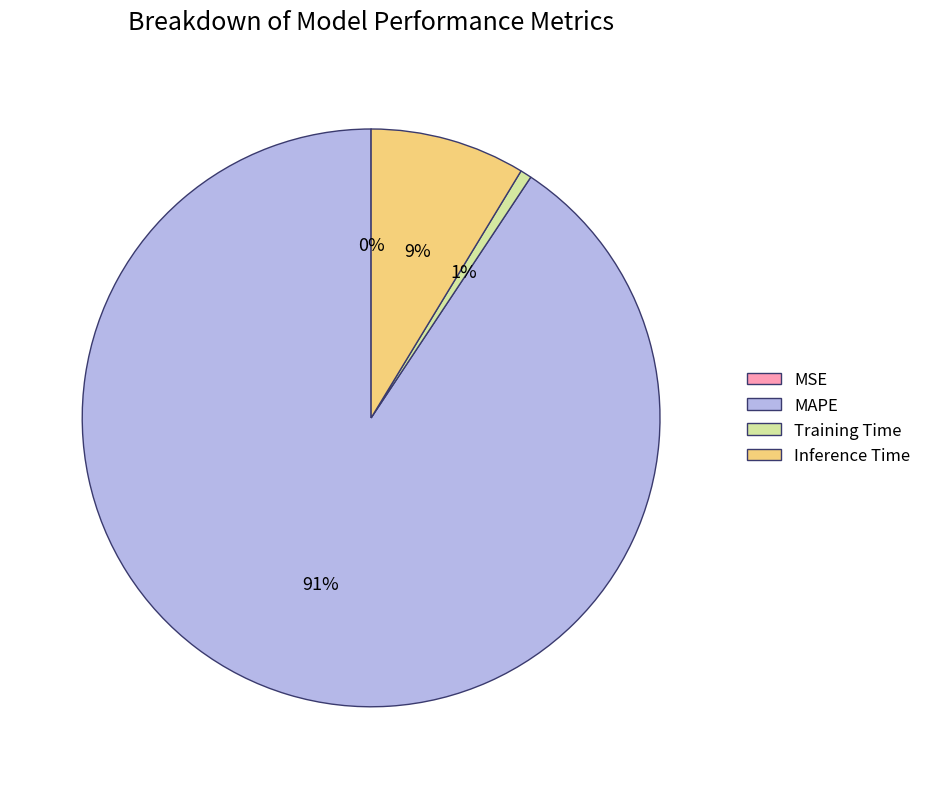

What is the largest slice in the pie chart?

MAPE